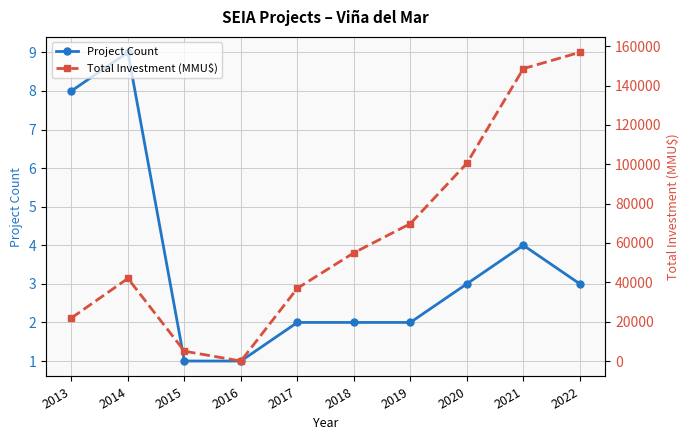

True or false: Project Count and Total Investment (MMU$) intersect in this chart.

False